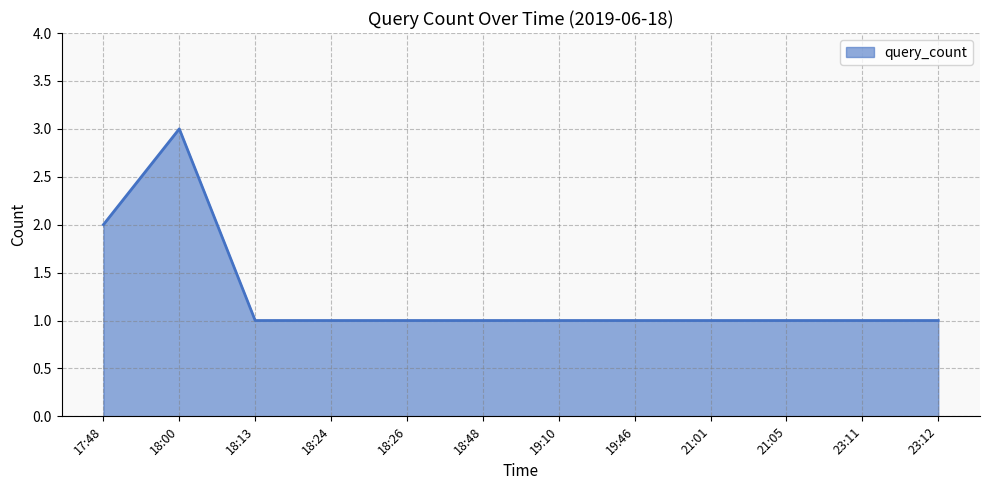

Approximately how many times larger is the value at 18:26 compared to 23:12?

1.0